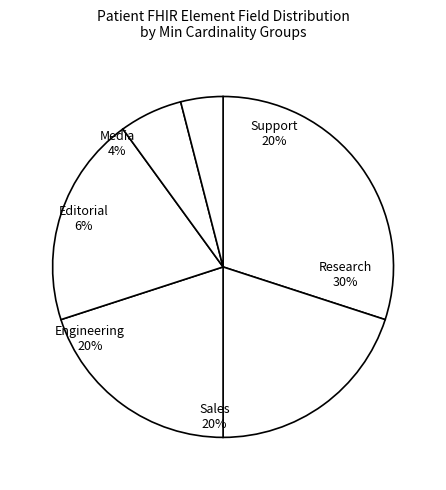

Does Patient (Min=0) represent more than half of the total?

No